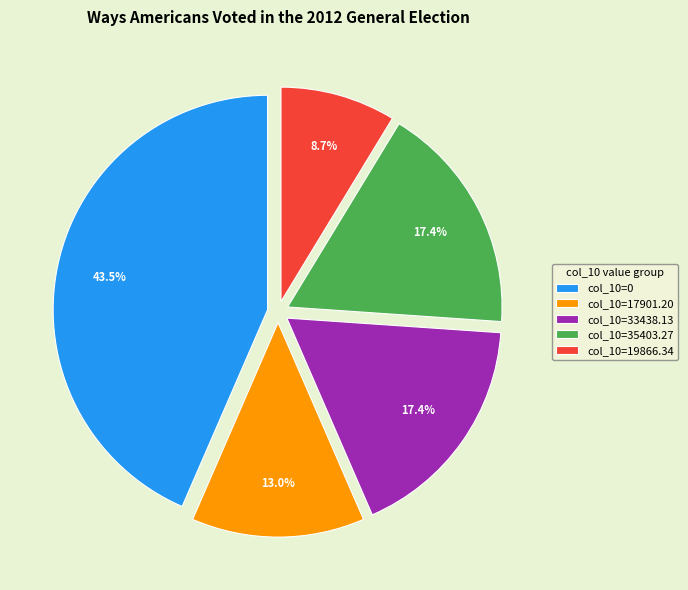

How much of the chart is everything except col_10=0?

56.5%